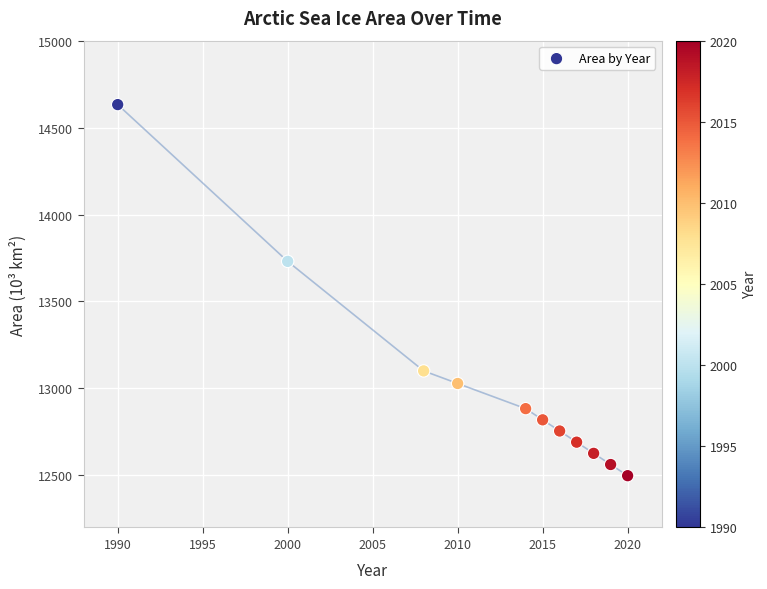

What Y value in the scatter plot is closest to 13565?

13730.5